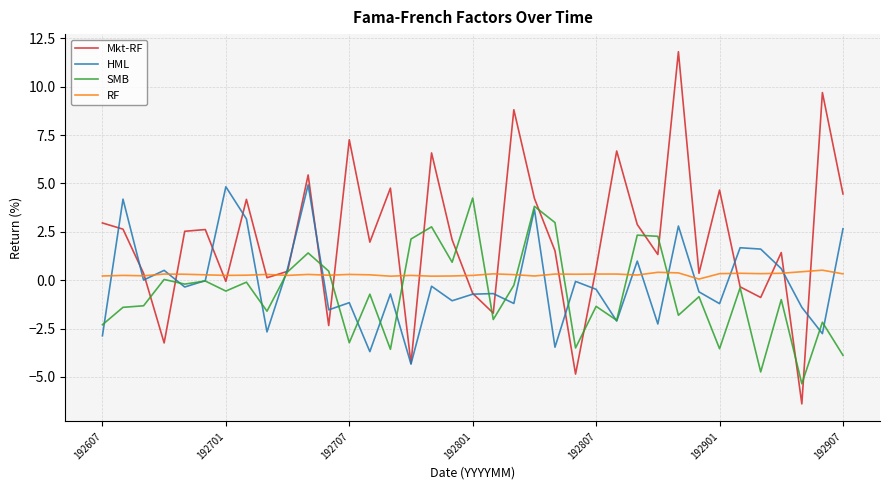

What is the smallest value displayed?

-6.4